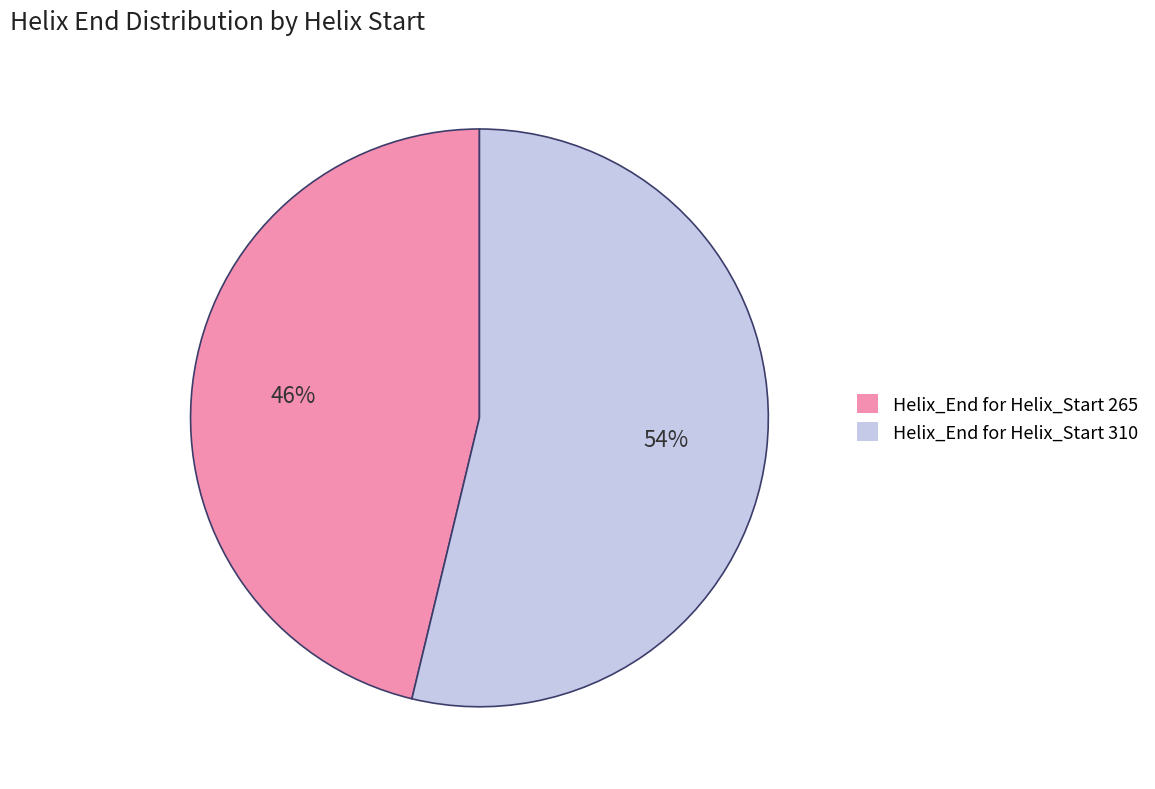

To the nearest percent, what portion does Helix_End for Helix_Start 310 represent?

54%